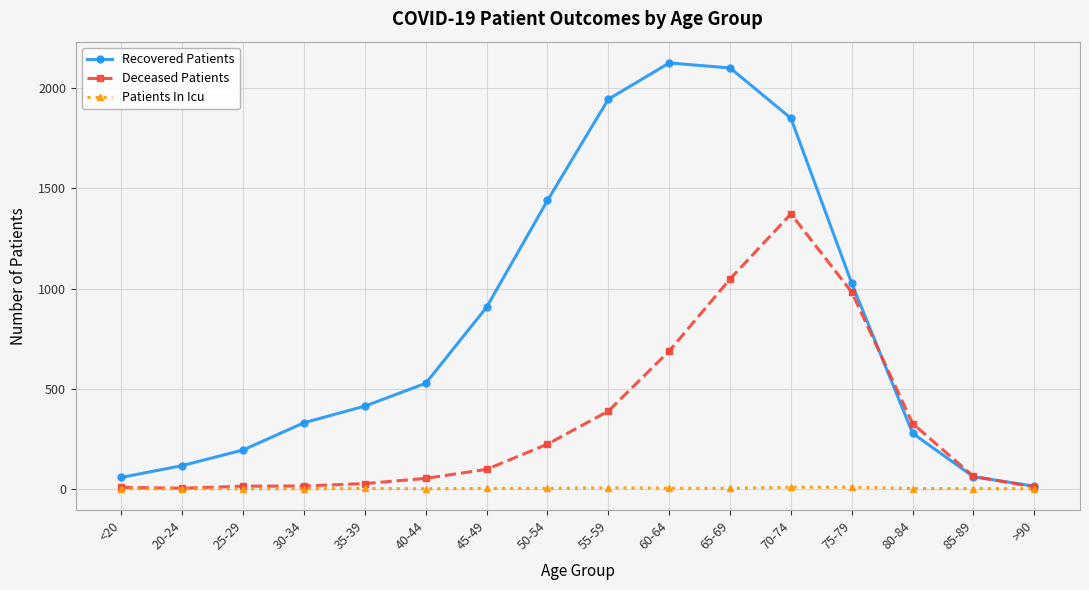

Which series has the largest range (max minus min)?

Recovered Patients